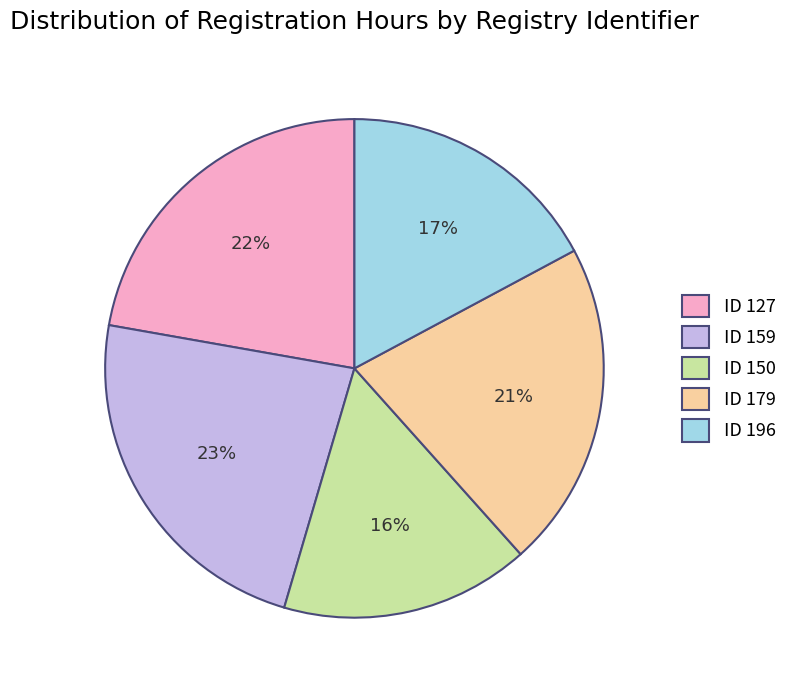

To the nearest percent, what portion does ID 159 represent?

23%